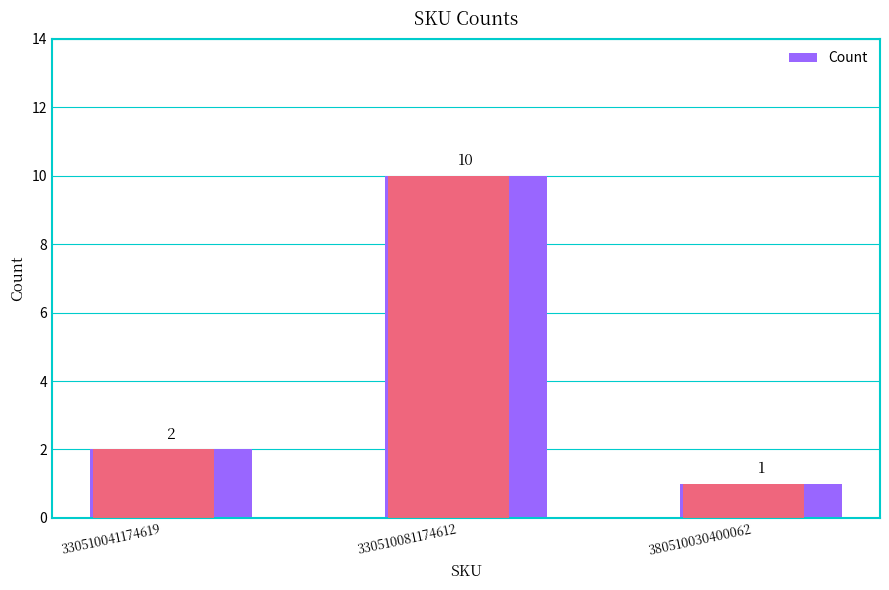

Reading left to right, what are all the values shown in this chart?

2	10	1